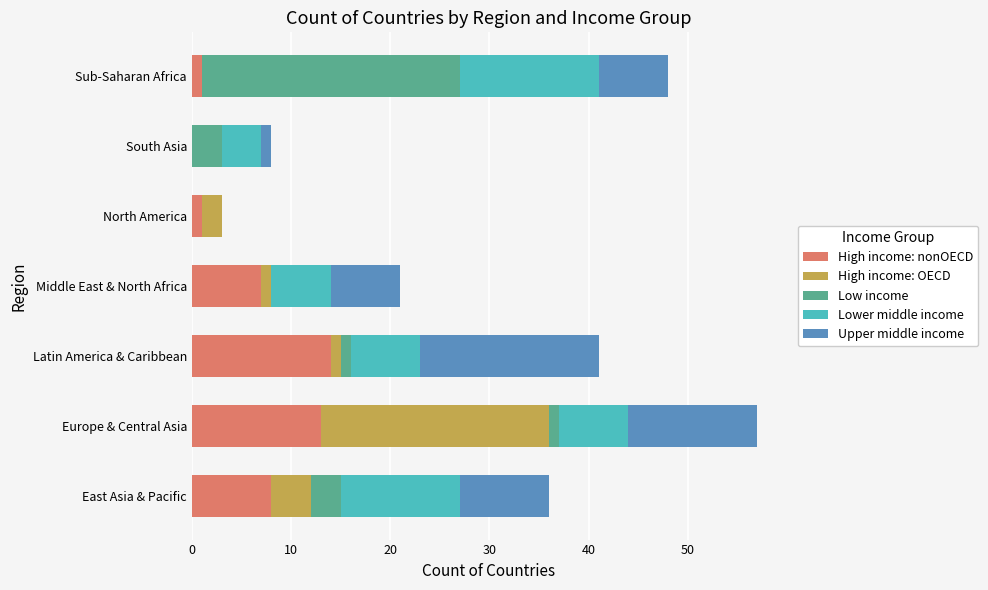

At which category is the sum across all series the highest?

Europe & Central Asia